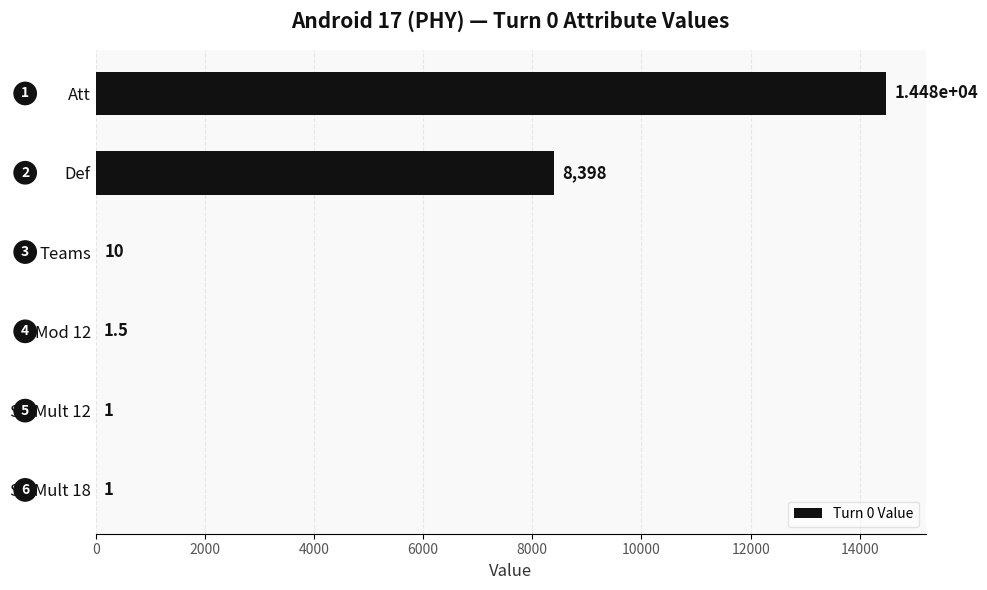

Which has a higher value, SA Mult 18 or Def?

Def